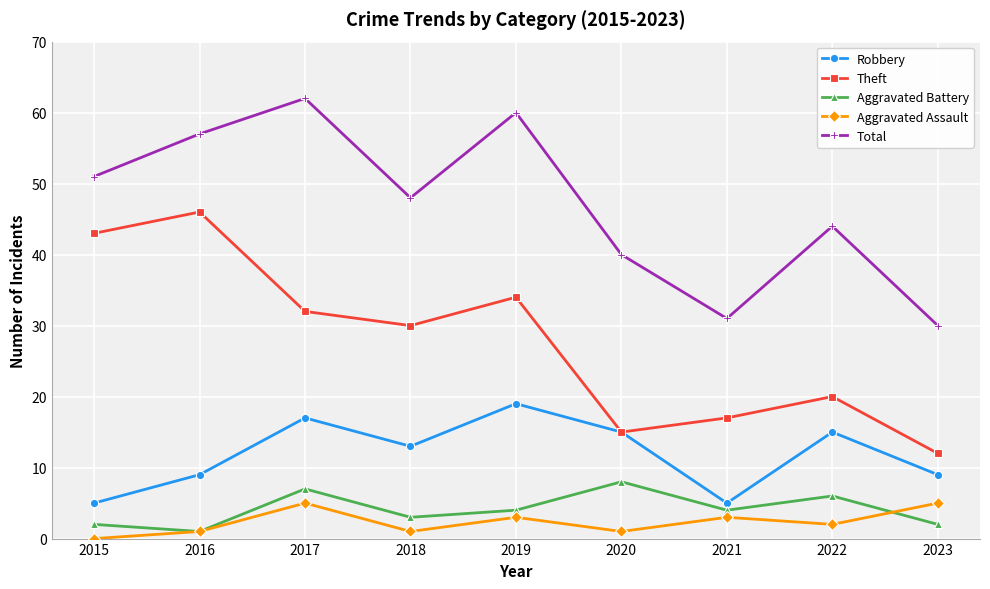

True or false: Theft and Aggravated Battery cross at least once.

False